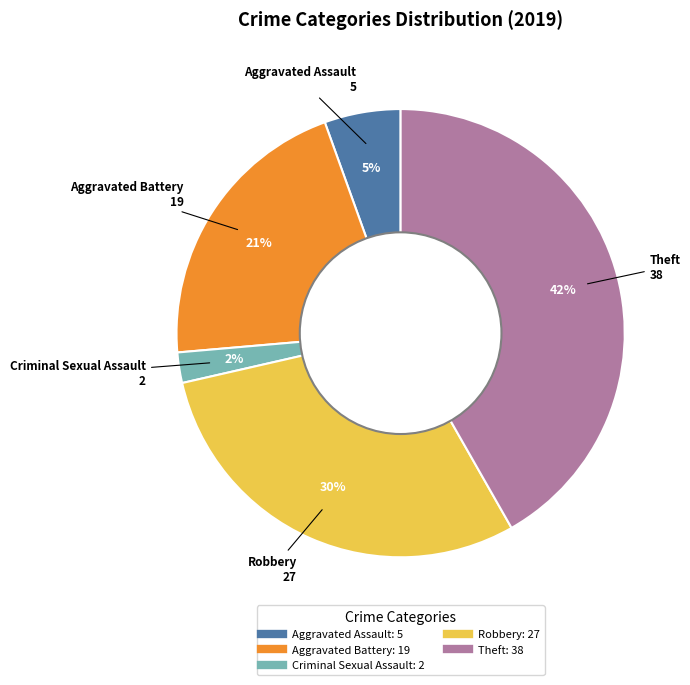

To the nearest percent, what is the average slice percentage?

20%